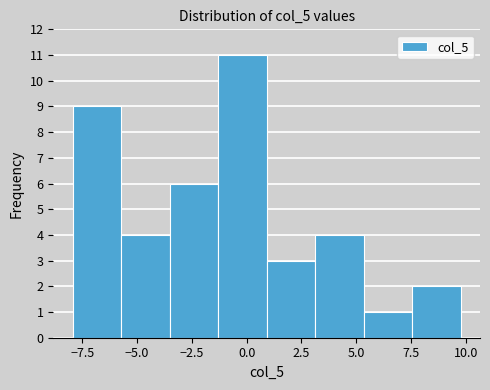

How tall is the bar that spans -8.0 to -5.5 on the x-axis? Neither the bar edges nor the heights are printed on the chart, so give them approximately, as read against the axes.

9